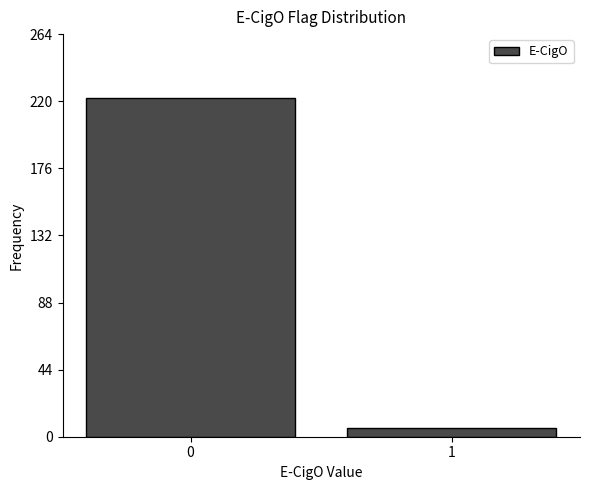

Reading left to right, extract all data points from this chart.

222	6